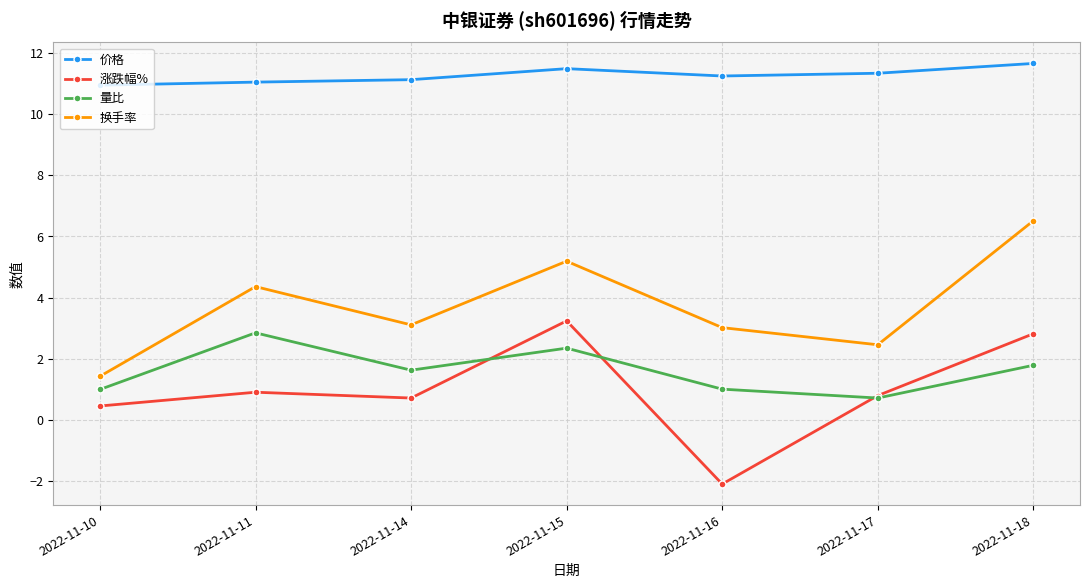

Which label corresponds to the largest value in the chart?

2022-11-18